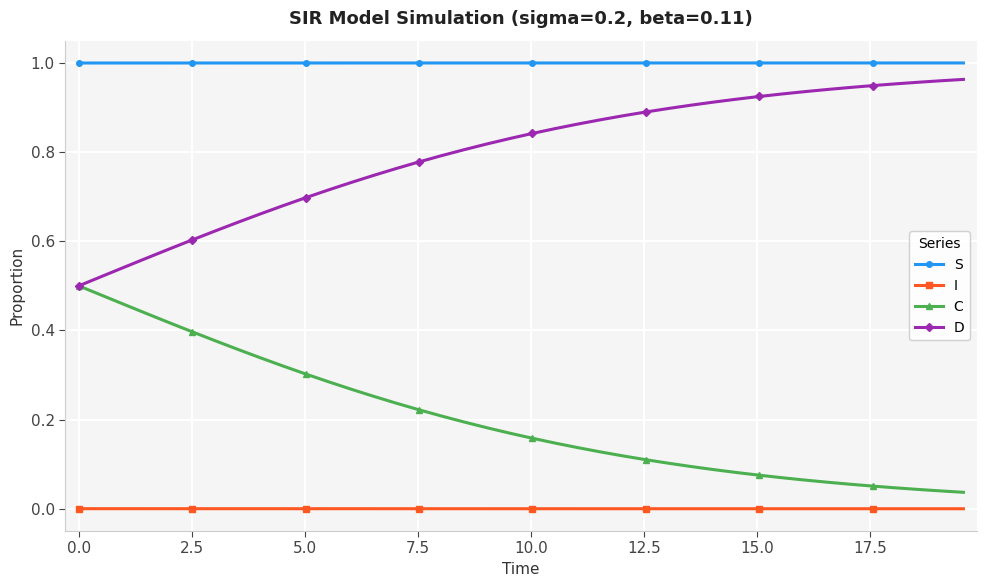

True or false: I and S intersect in this chart.

False